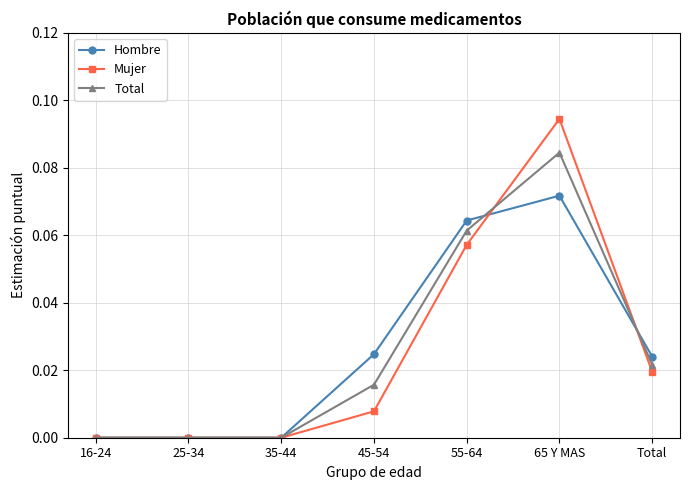

At which label does Hombre reach its peak?

65 Y MAS